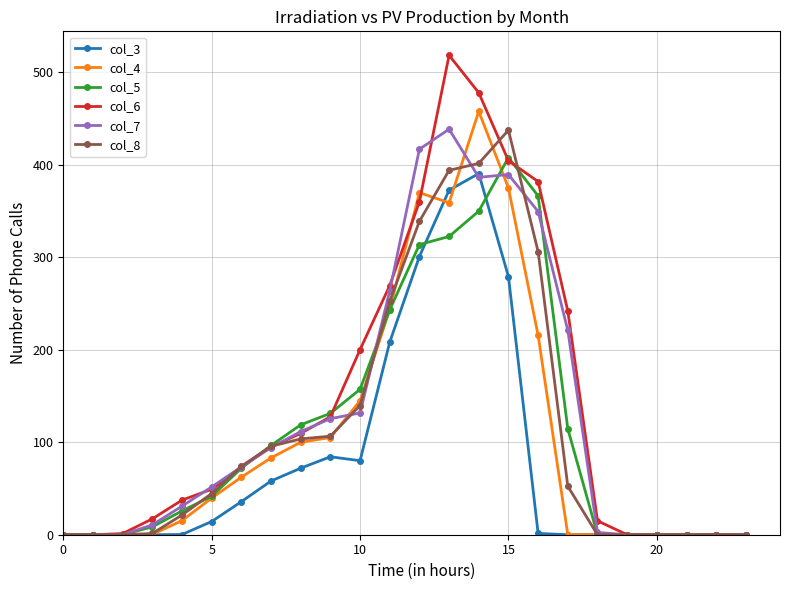

What is the highest value of the col_7 series?

438.3